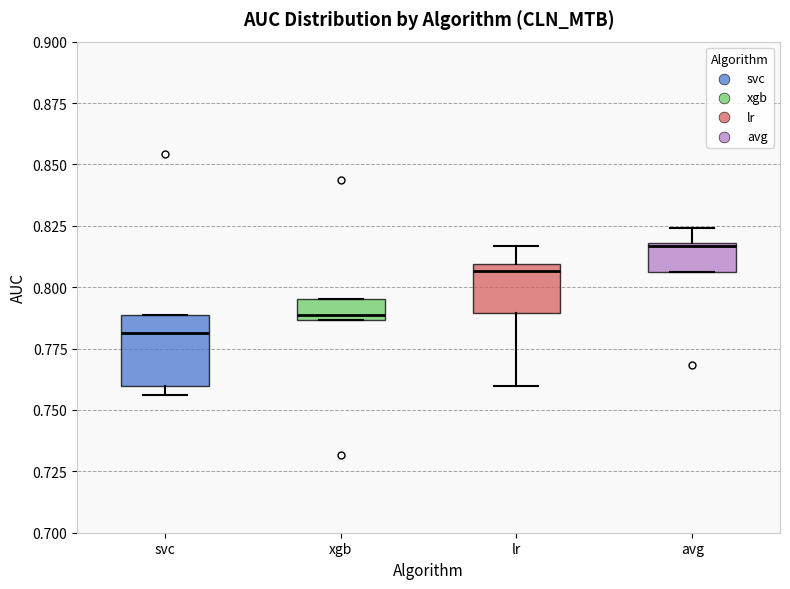

Comparing the boxes themselves (not the whiskers), which one is the tallest?

svc